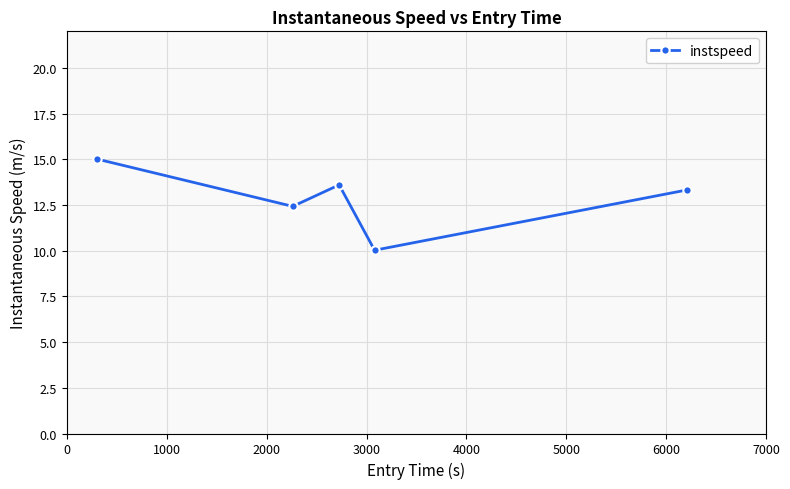

True or false: there are more than 2 points higher than both neighbors.

False